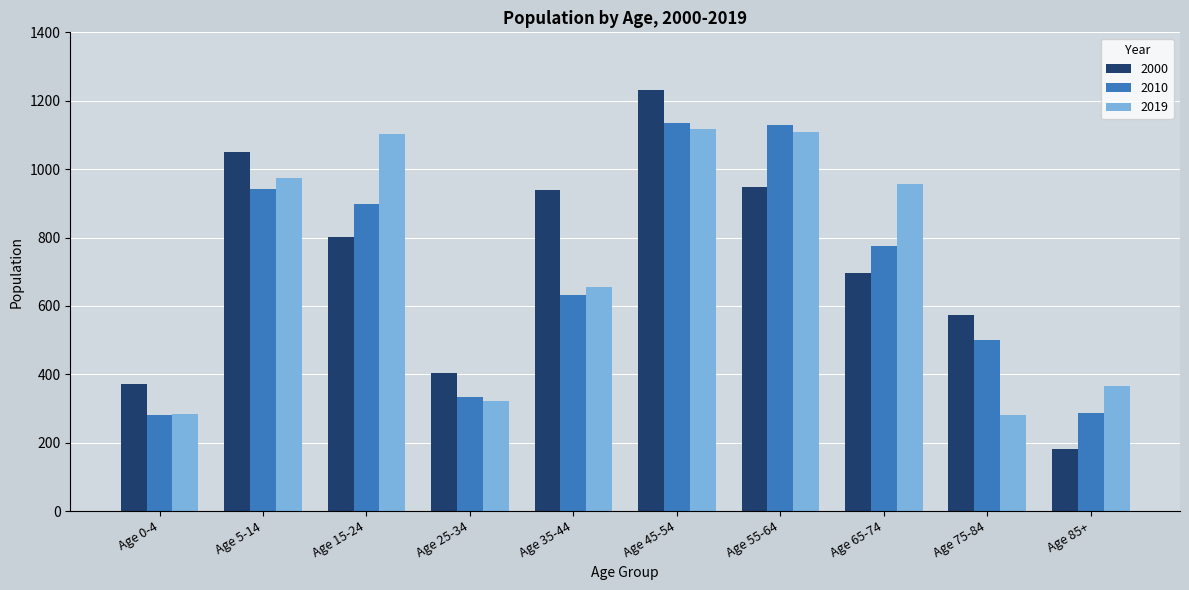

What is the total value across all series at Age 55-64?

3185